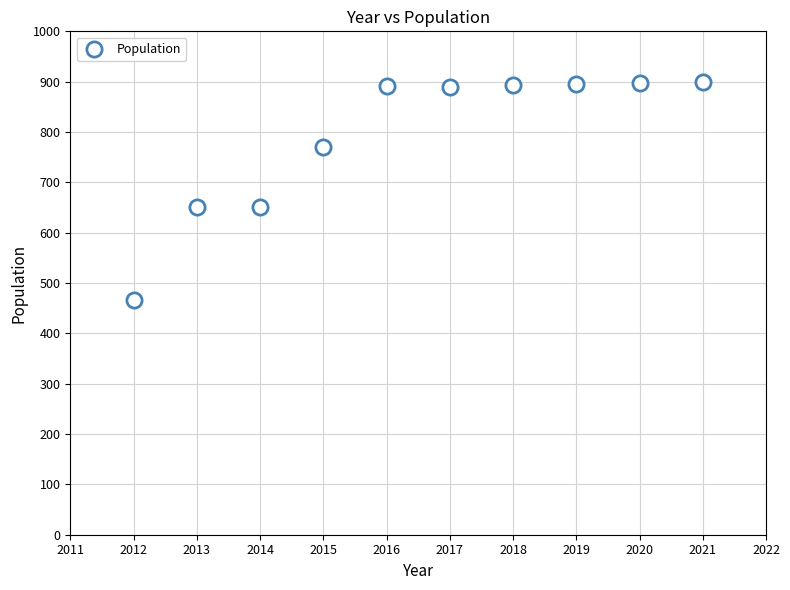

What is the range of Y values (max minus min)?

434